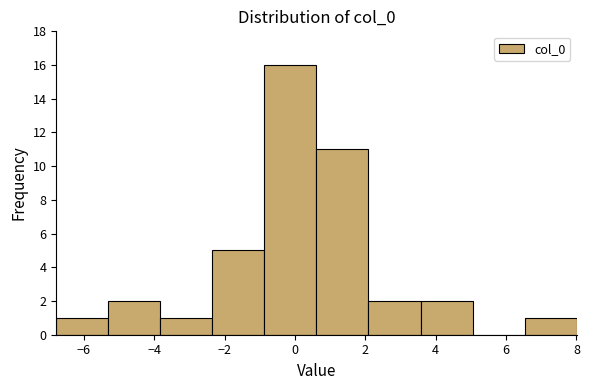

Which range on the x-axis has the tallest bar?

-0.8 to 0.6